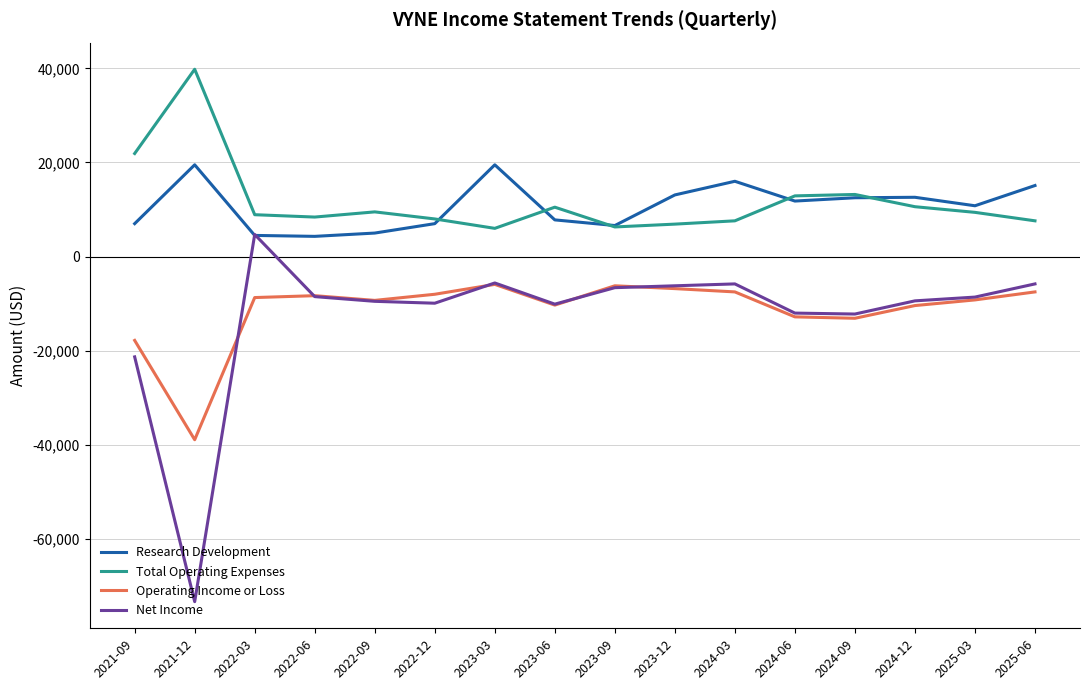

Is the value of Net Income at 2024-12 greater than the value of Total Operating Expenses at 2024-09?

No